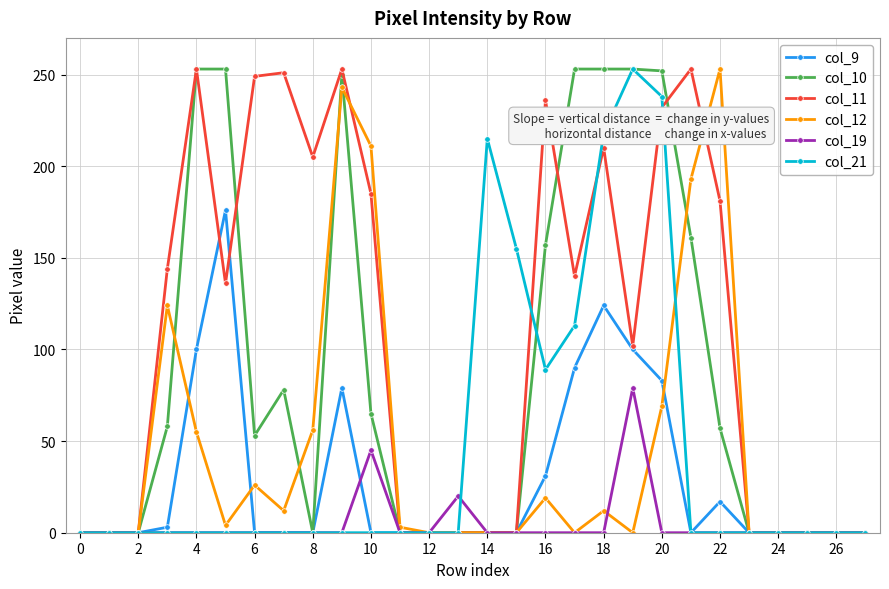

Which series has the largest total across all categories?

col_11